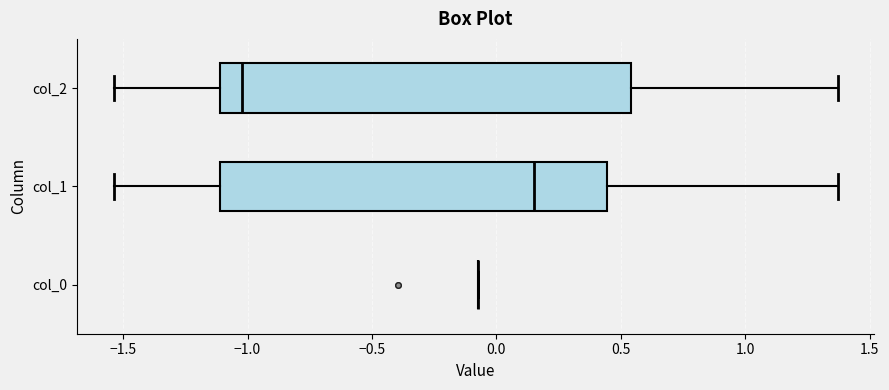

Where does the median line of the box for col_2 sit on the x-axis? The values are not printed on the chart, so give them approximately, as read against the axis.

-1.00